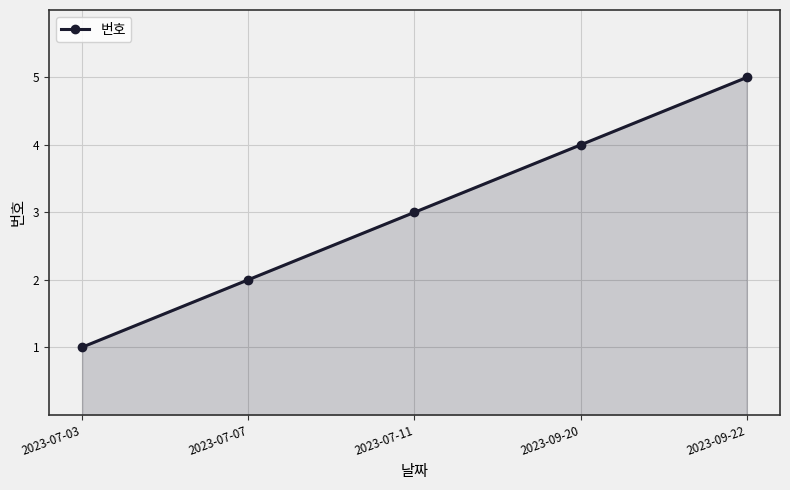

Reading left to right, transcribe all the data shown in this chart.

1	2	3	4	5